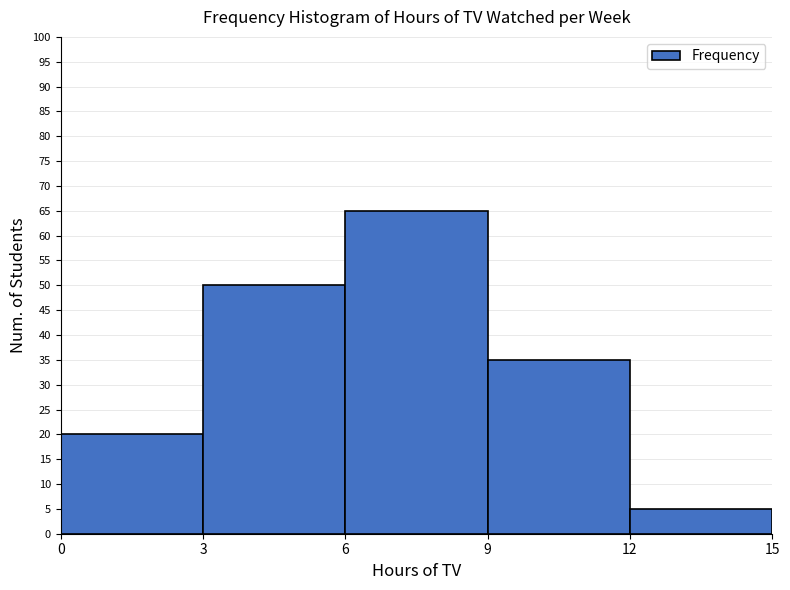

Over which range of the x-axis is the bar tallest?

6 to 9